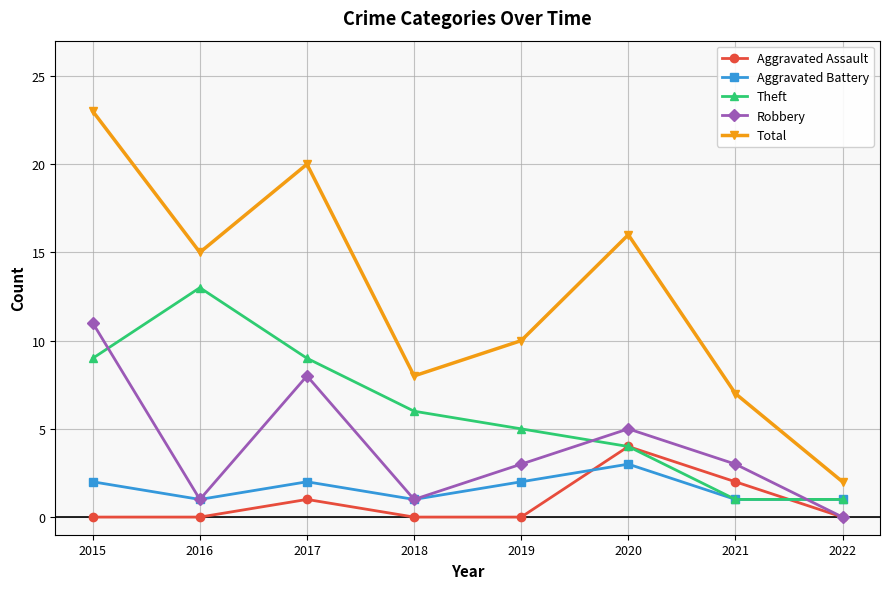

Does the chart have visible grid lines?

Yes